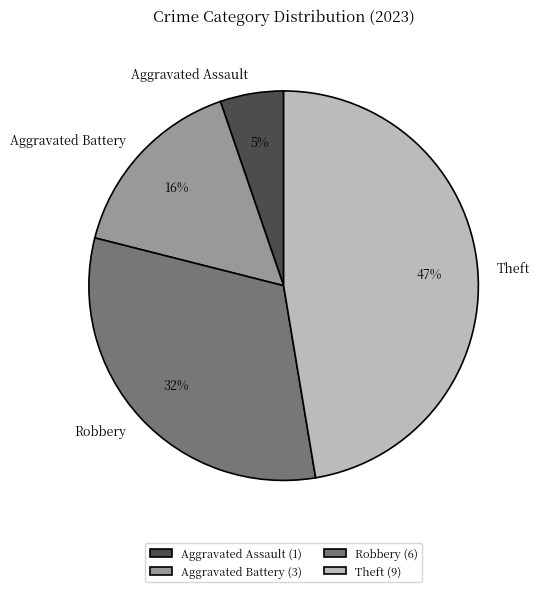

Which has a higher value, Robbery or Theft?

Theft